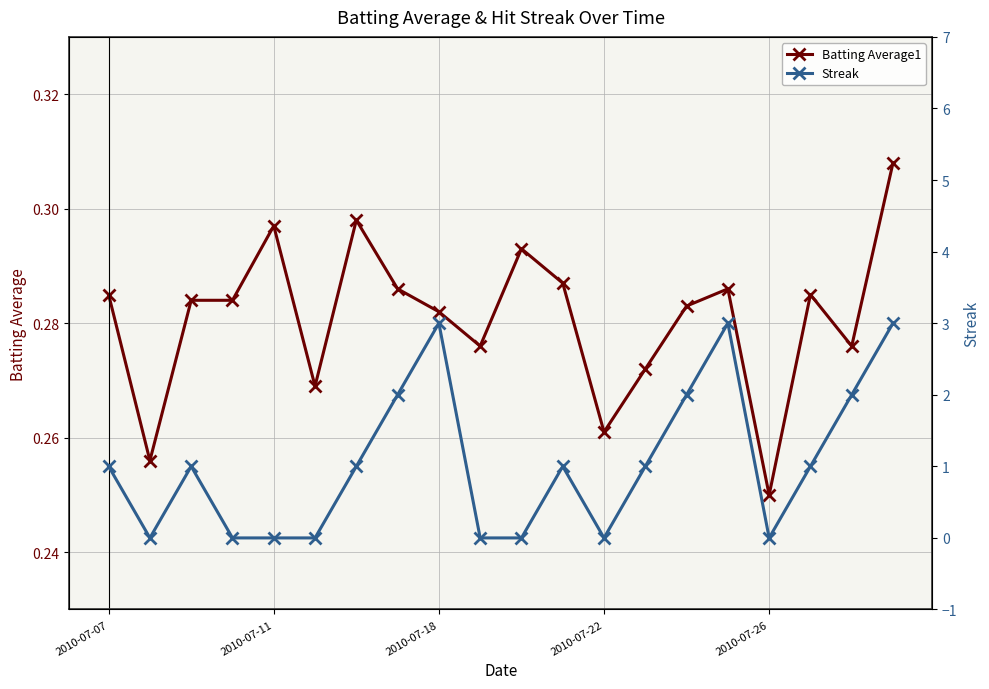

How many interior local peaks does the Batting Average1 series have?

5